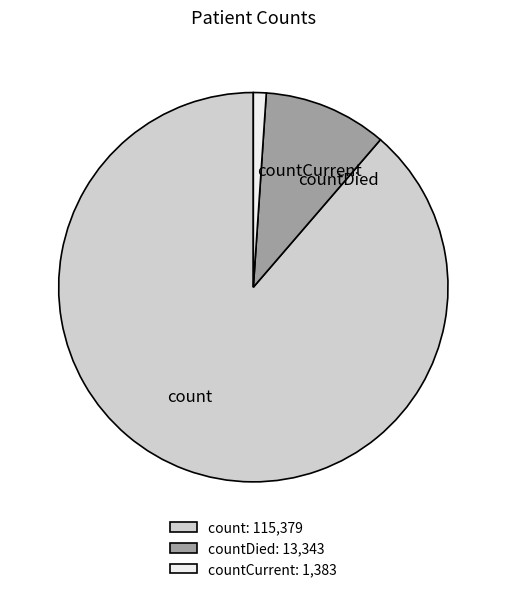

What is the largest slice in the pie chart?

count